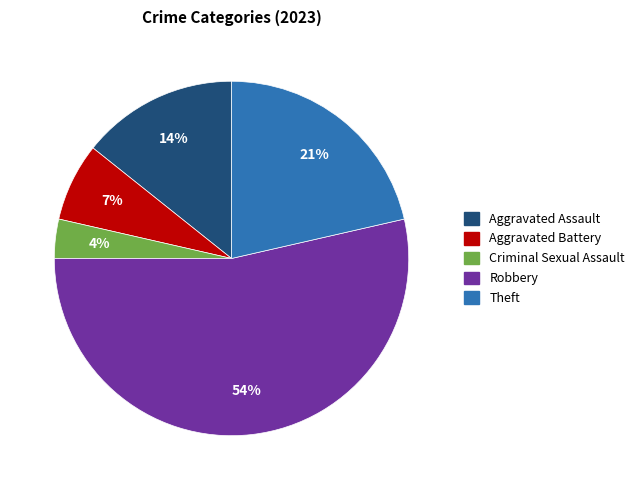

Rank the categories by value from lowest to highest.

Criminal Sexual Assault, Aggravated Battery, Aggravated Assault, Theft, Robbery